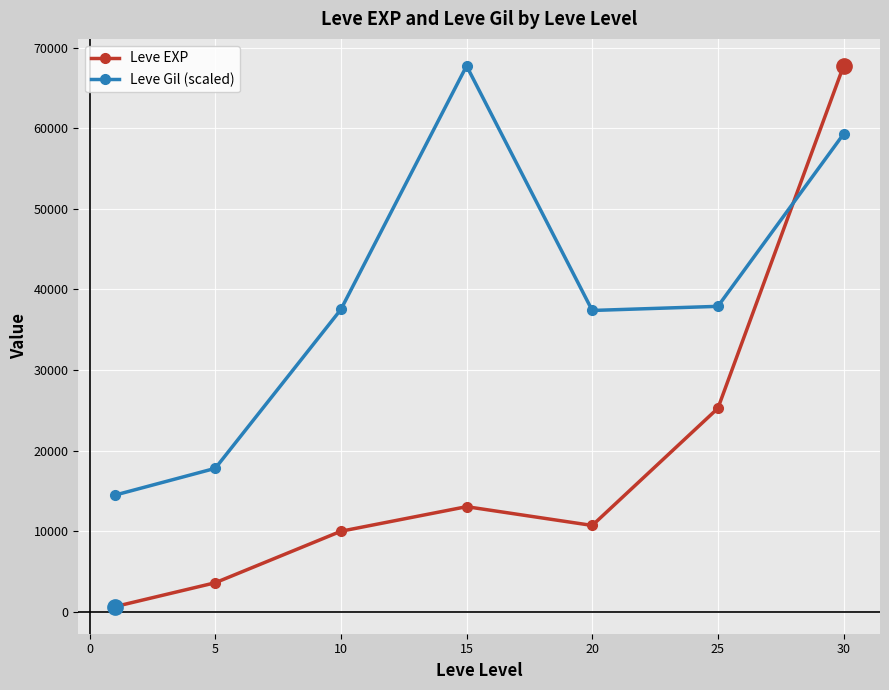

How many data points in Leve Gil (scaled) are above 37513?

4